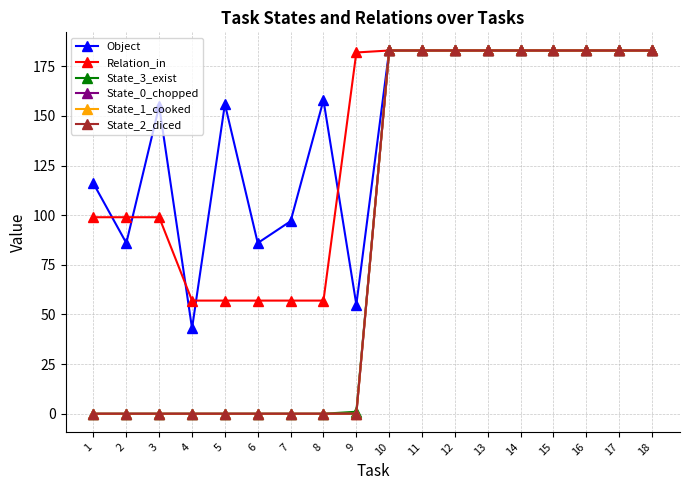

Is this an area chart (filled region under the line)?

No